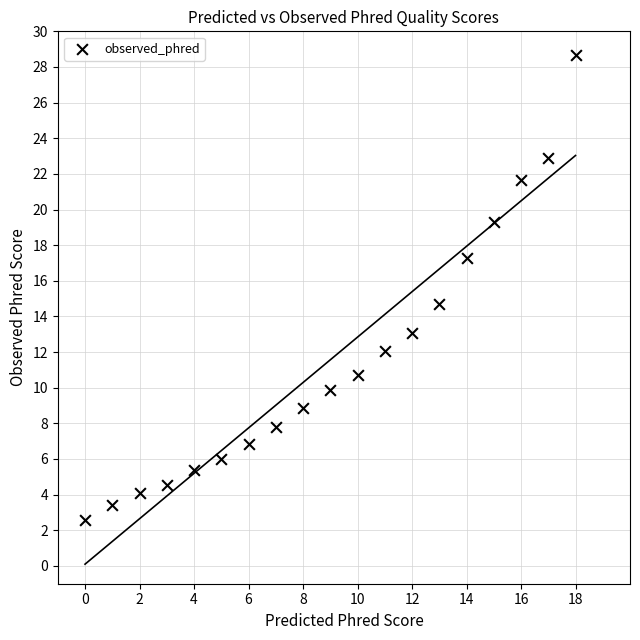

What is the range of Y values (max minus min)?

26.1